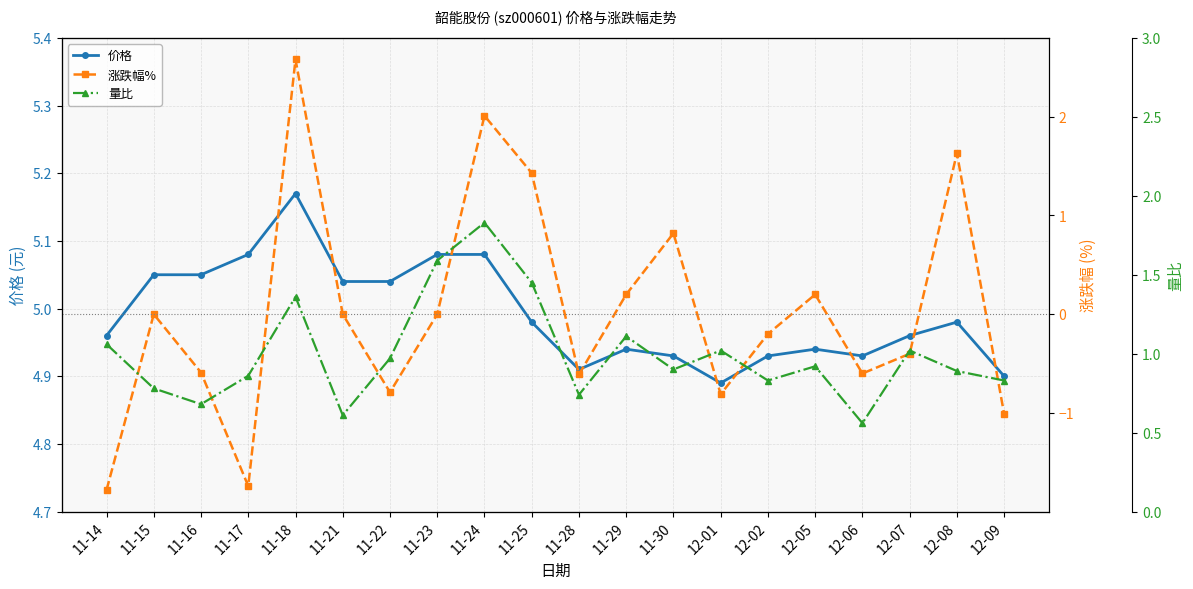

List the labels in order of 量比 value, smallest first.

12-06, 11-21, 11-16, 11-28, 11-15, 12-02, 12-09, 11-17, 12-08, 11-30, 12-05, 11-22, 12-01, 12-07, 11-14, 11-29, 11-18, 11-25, 11-23, 11-24